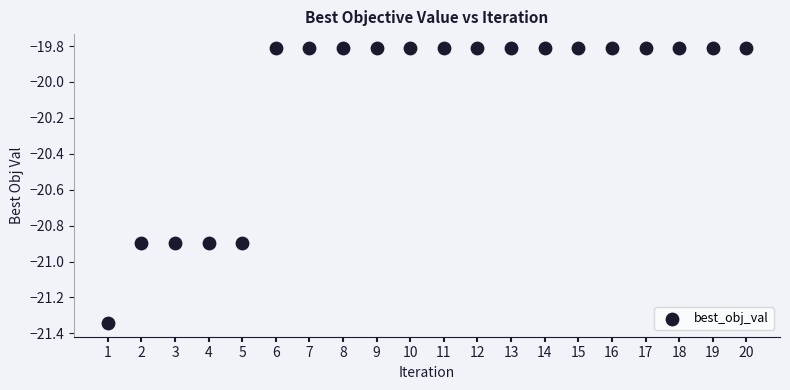

What is the range of X values (max minus min)?

19.0